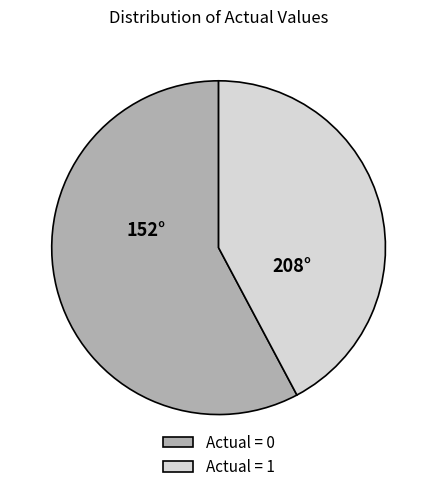

Which category accounts for the majority?

Actual = 0